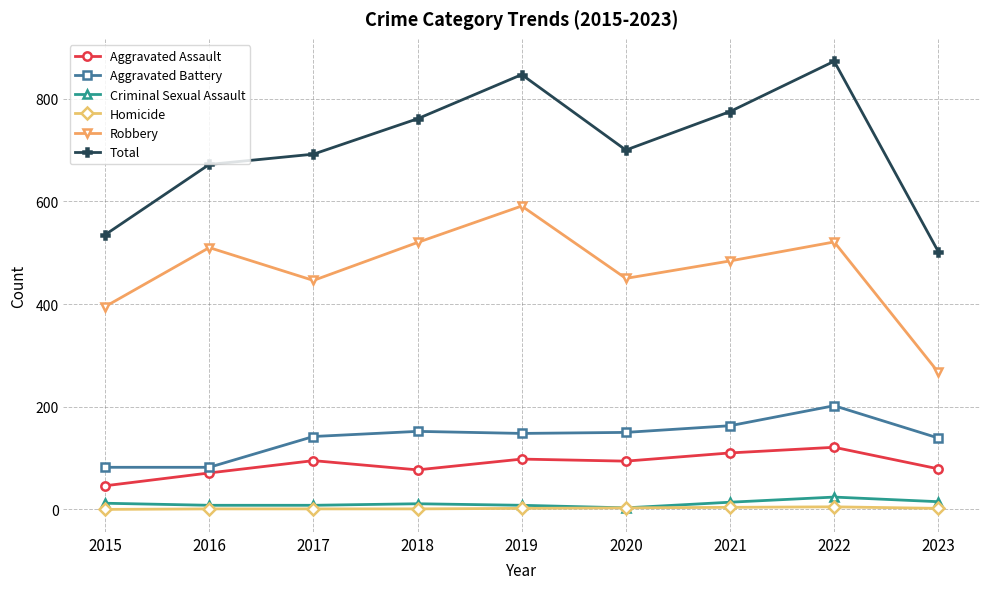

True or false: Criminal Sexual Assault and Aggravated Assault intersect in this chart.

False